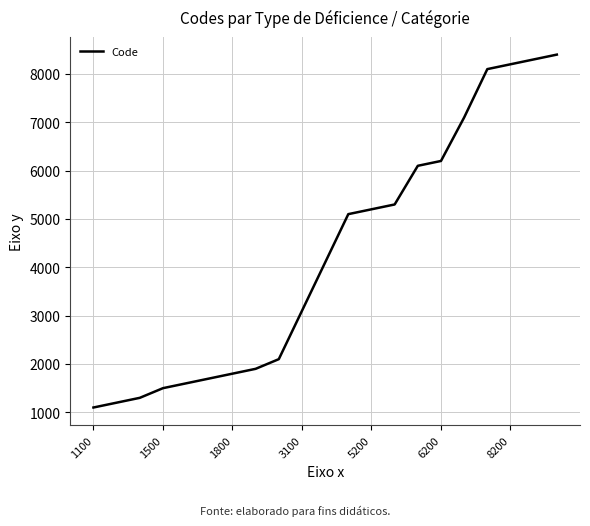

Count the number of categories in the chart.

21